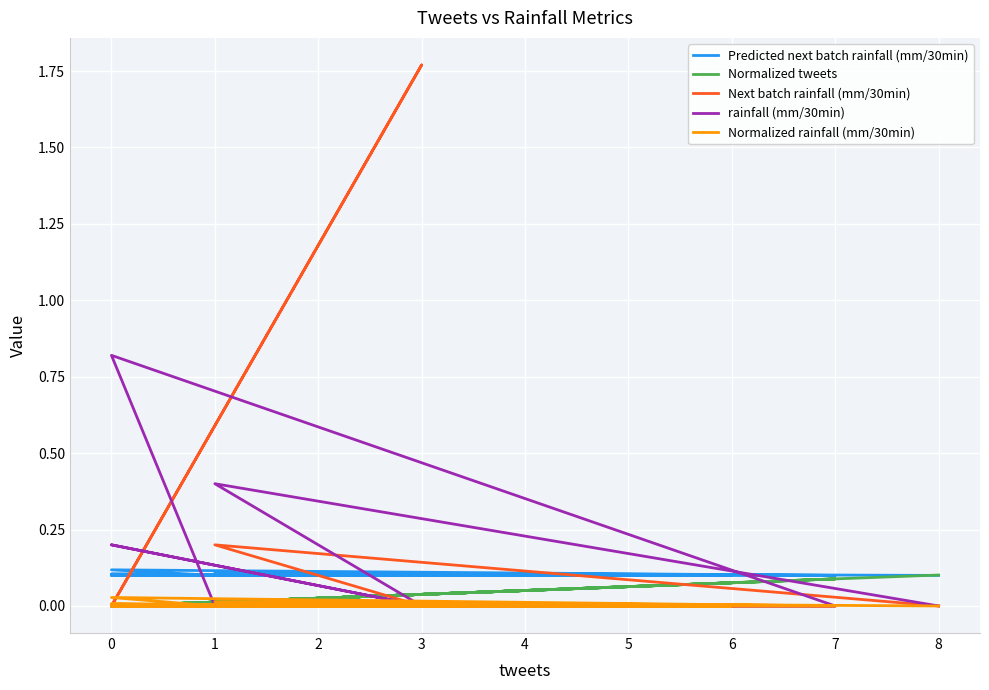

True or false: Next batch rainfall (mm/30min) has more than 0 points higher than both neighbors.

True